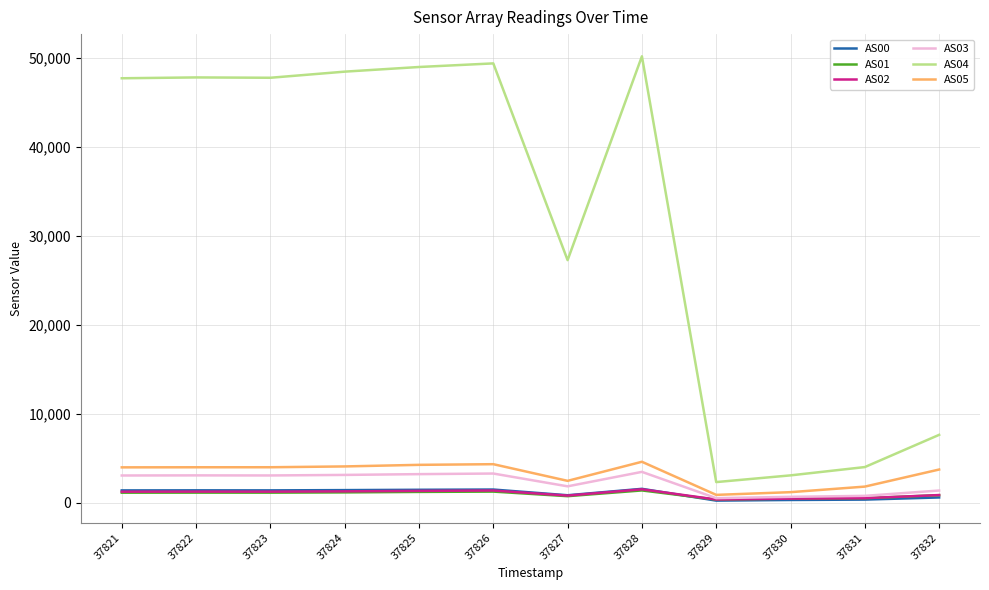

Which series has the largest total across all categories?

AS04